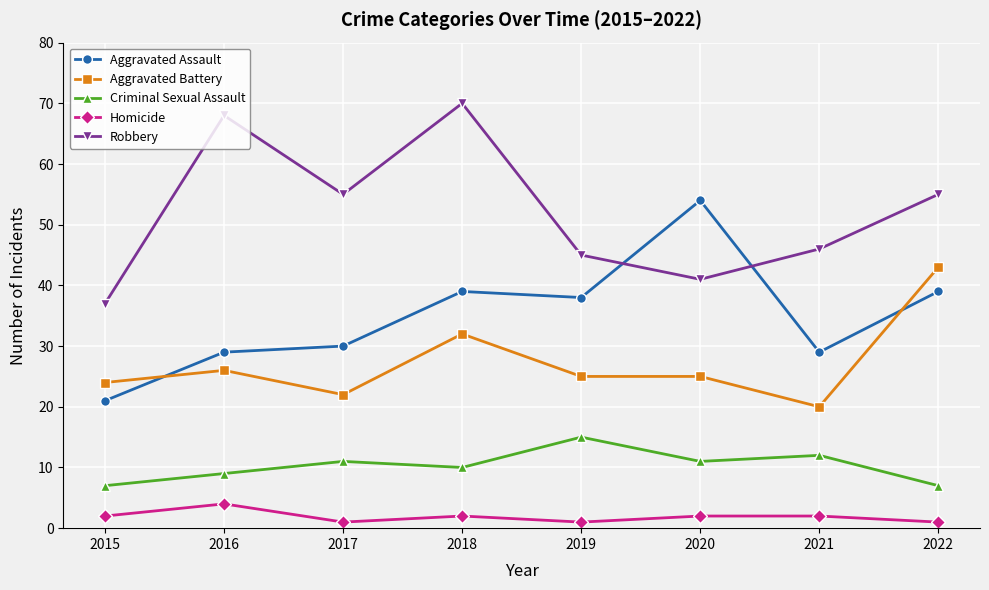

How many values in the Robbery series are below 55?

4